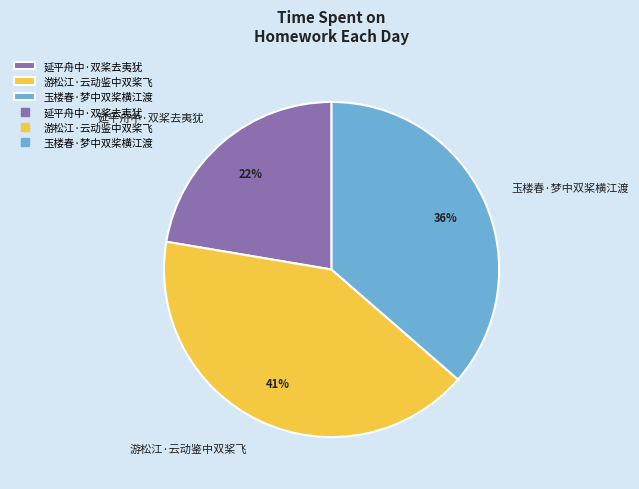

Is there any slice that represents more than half of the pie?

No